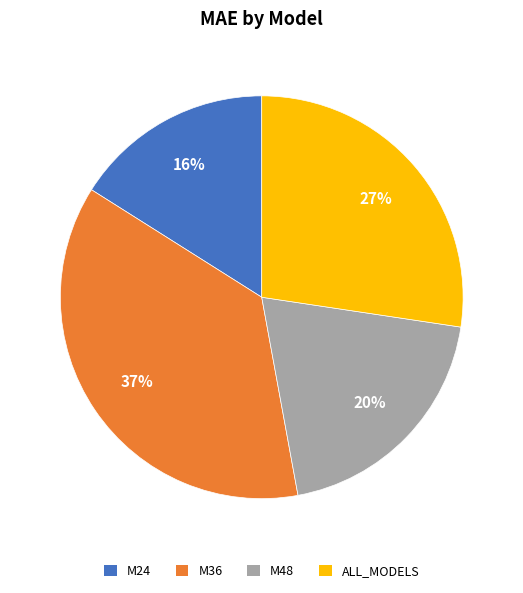

Is ALL_MODELS the majority of the pie?

No